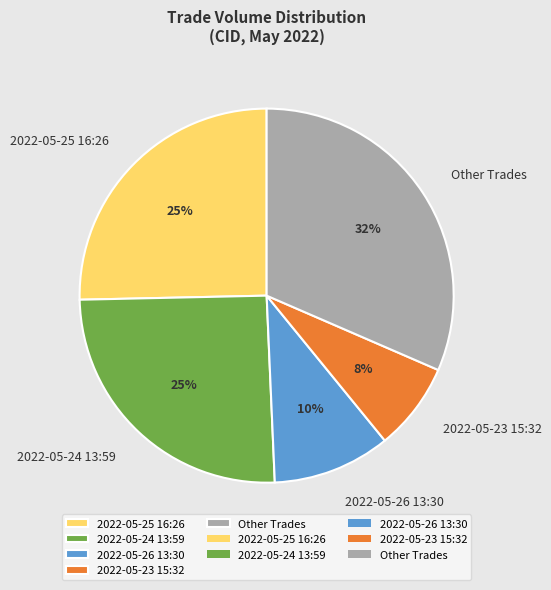

Which category has the biggest portion of the pie?

Other Trades